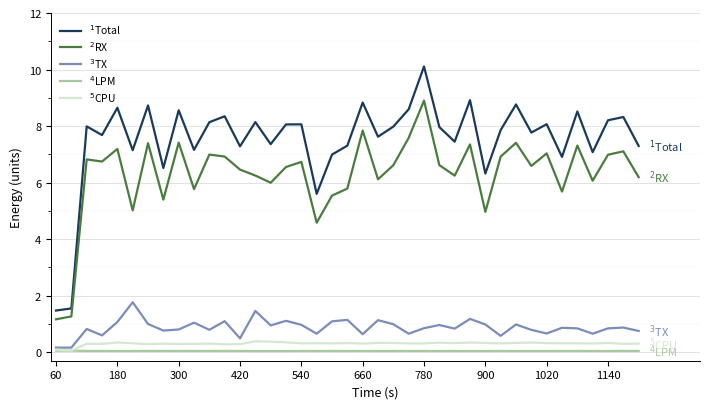

What is the greatest value displayed?

10.1